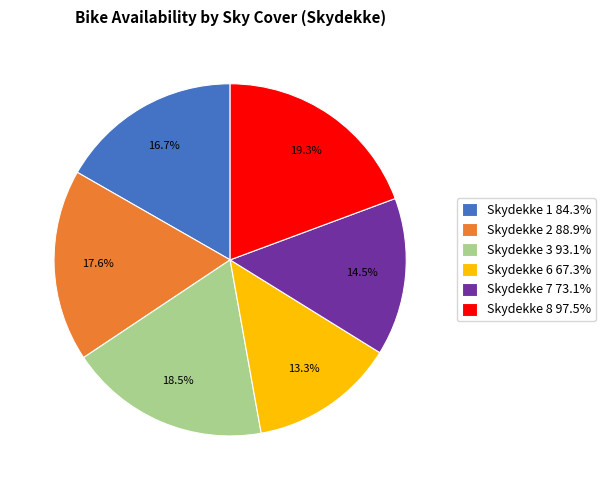

Which category has the biggest portion of the pie?

Skydekke 8 97.5%